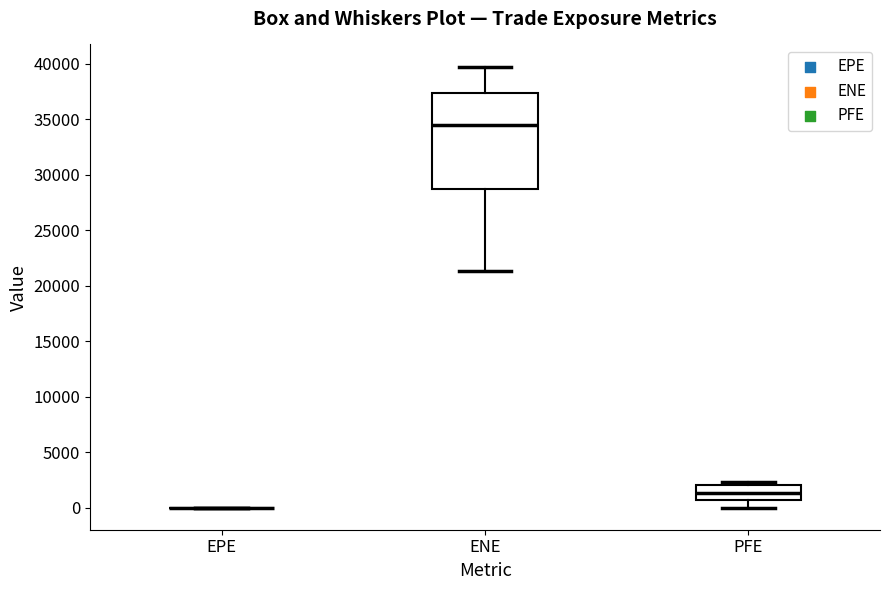

Reading left to right, read every box against the y-axis: the position of its median line, the range the box covers, and the ends of its whiskers. The values are not printed on the chart, so give them approximately, as read against the axis.

EPE: box collapsed to a line at 0, whiskers 0 to 0
ENE: median 34500, box 28500 to 37500, whiskers 21500 to 39500
PFE: median 1500, box 500 to 2000, whiskers 0 to 2500